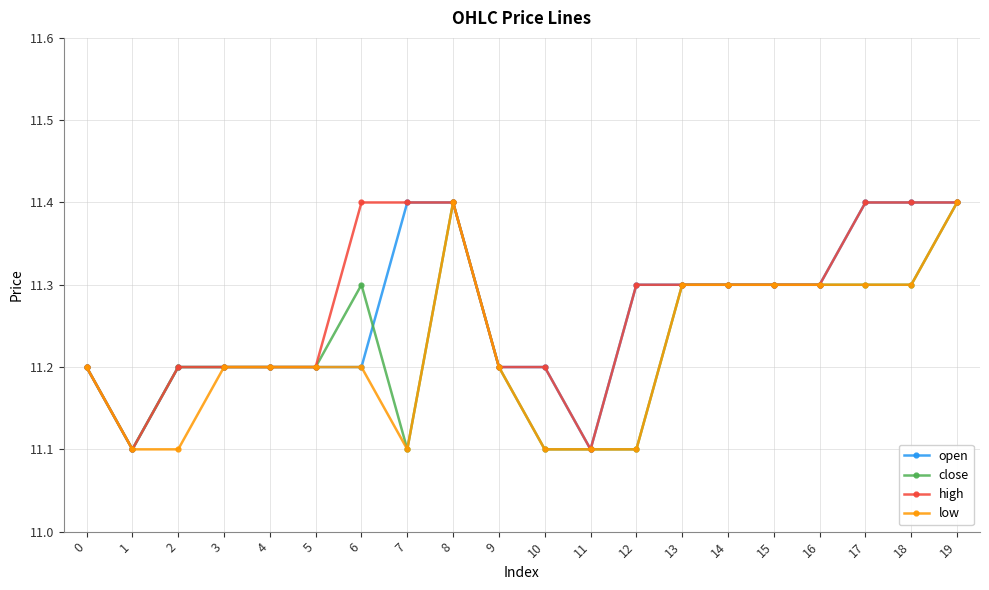

How many lines are shown in the chart?

4